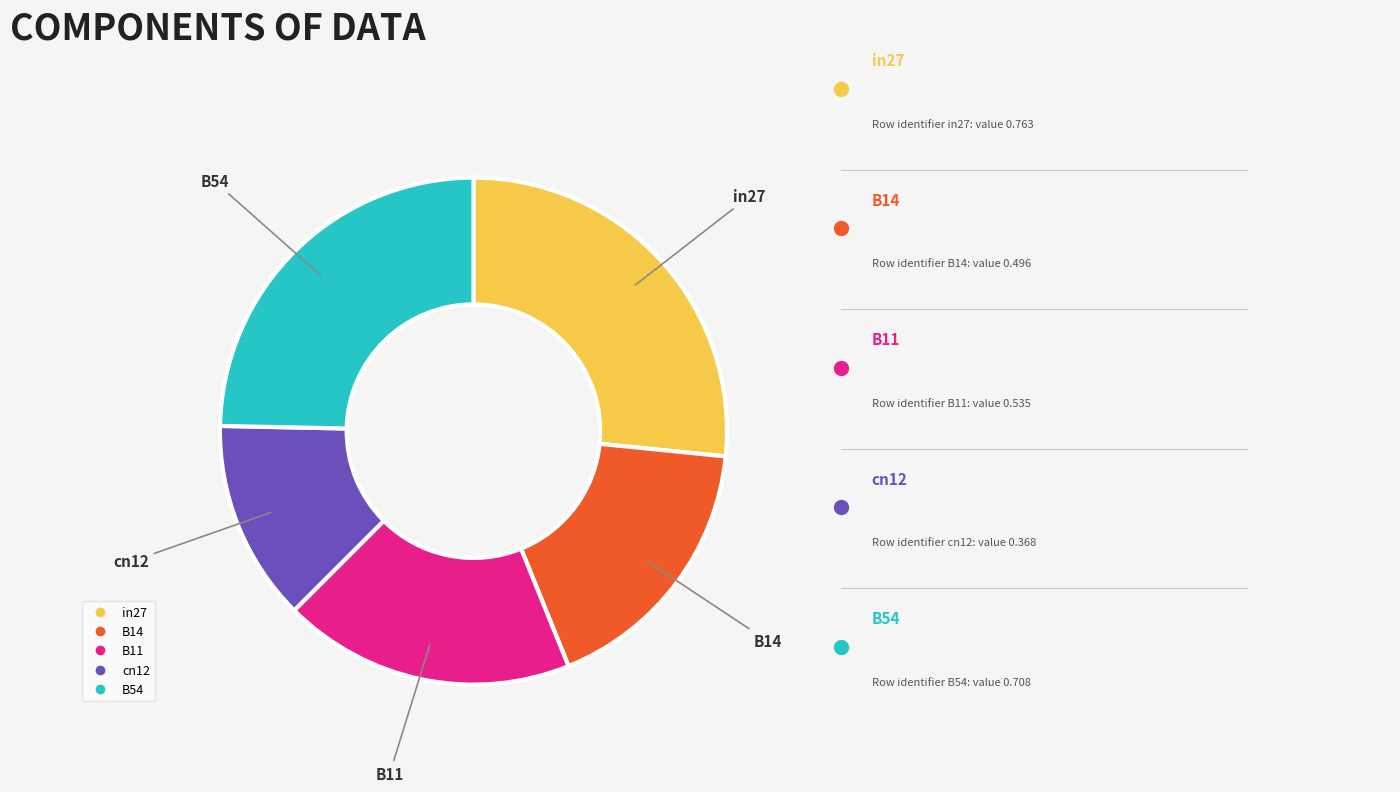

Is there a majority slice in this chart?

No